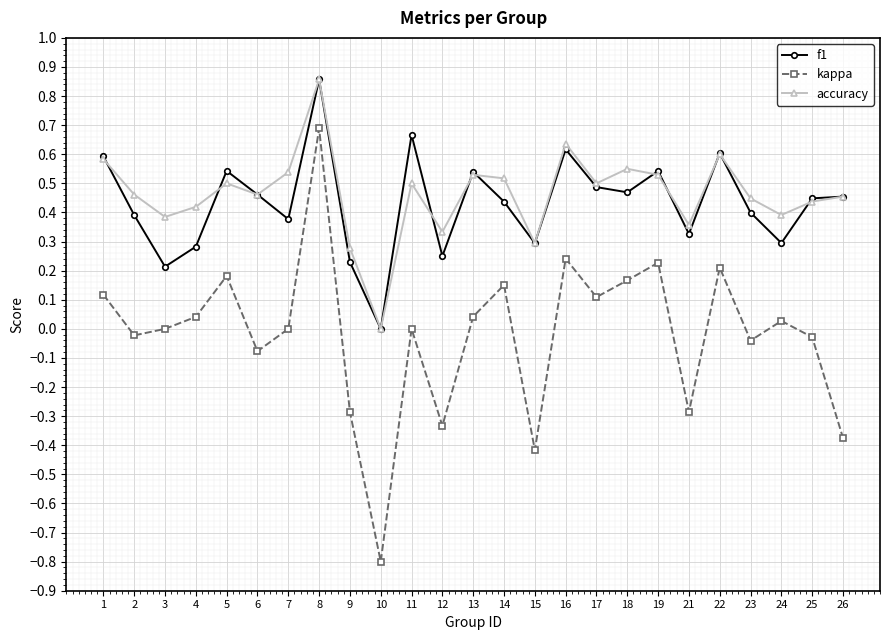

What is the sum of the f1 values at 1 and 18?

1.1